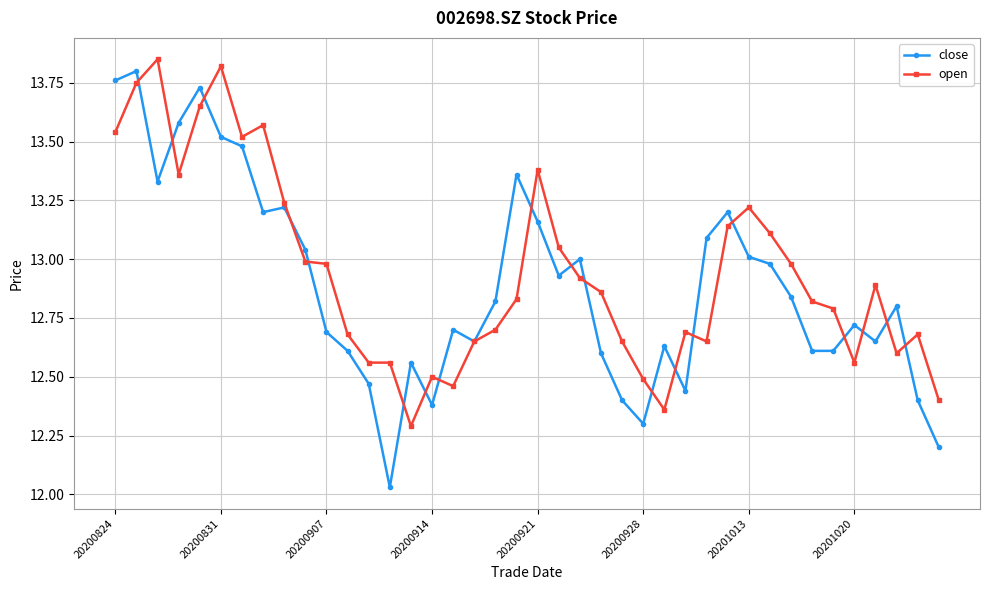

True or false: close has more than 2 points higher than both neighbors.

True